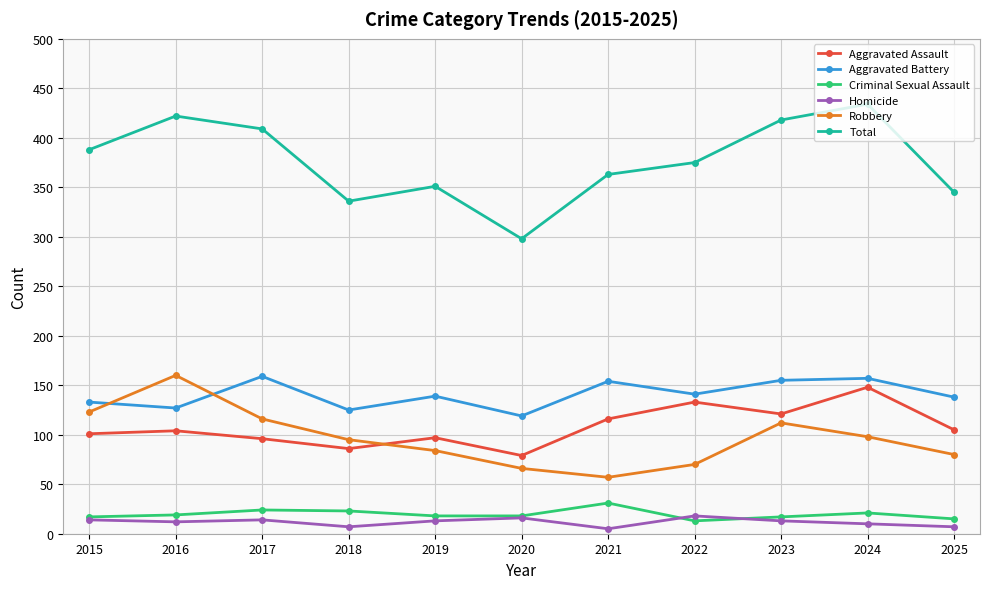

True or false: Aggravated Battery and Robbery cross at least once.

True